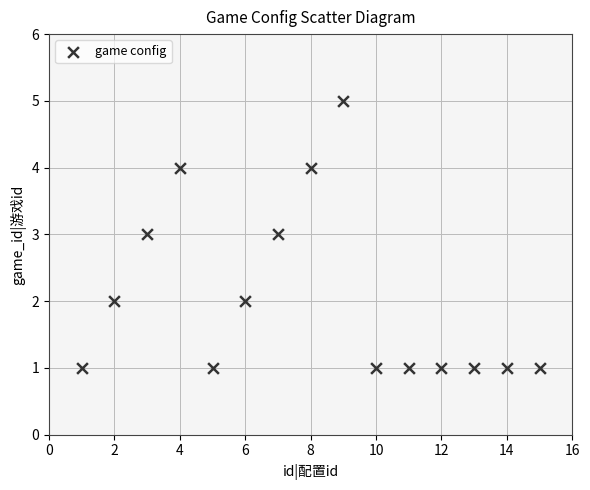

What is the range of X values (max minus min)?

14